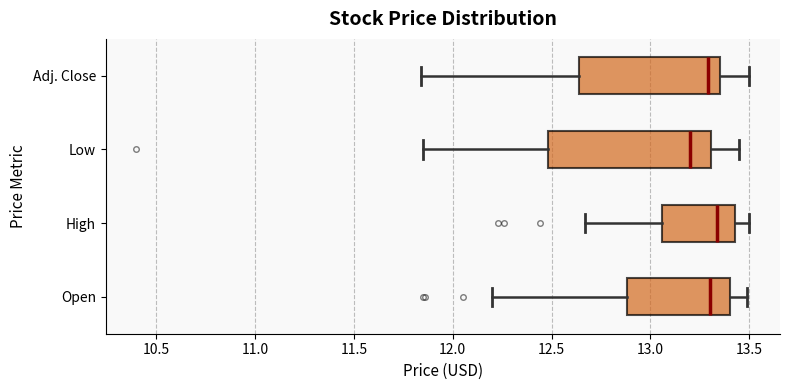

Reading bottom to top, transcribe this box plot: for each box, give where its median line is, the range the box spans, and where its two whiskers end, as read against the x-axis. The values are not printed on the chart, so give them approximately, as read against the axis.

Open: median 13.30, box 12.90 to 13.40, whiskers 12.20 to 13.50
High: median 13.35, box 13.05 to 13.45, whiskers 12.65 to 13.50
Low: median 13.20, box 12.50 to 13.30, whiskers 11.85 to 13.45
Adj. Close: median 13.30, box 12.65 to 13.35, whiskers 11.85 to 13.50